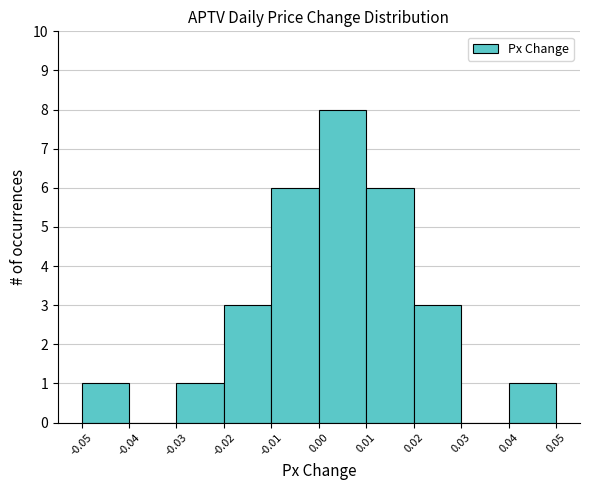

What is the height of the bar covering 0.01 to 0.02 on the x-axis? The values are not printed on the chart, so give them approximately, as read against the axis.

6